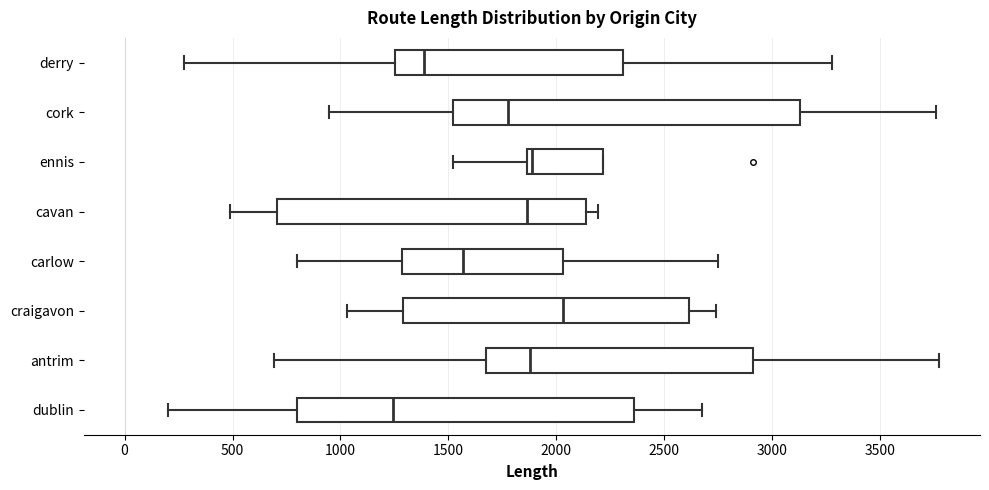

Reading bottom to top, transcribe this box plot: for each box, give where its median line is, the range the box spans, and where its two whiskers end, as read against the x-axis. The values are not printed on the chart, so give them approximately, as read against the axis.

dublin: median 1250, box 800 to 2350, whiskers 200 to 2700
antrim: median 1900, box 1650 to 2900, whiskers 700 to 3750
craigavon: median 2050, box 1300 to 2600, whiskers 1050 to 2750
carlow: median 1550, box 1300 to 2050, whiskers 800 to 2750
cavan: median 1850, box 700 to 2150, whiskers 500 to 2200
ennis: median 1900, box 1850 to 2200, whiskers 1500 to 2200
cork: median 1750, box 1500 to 3150, whiskers 950 to 3750
derry: median 1400, box 1250 to 2300, whiskers 300 to 3300